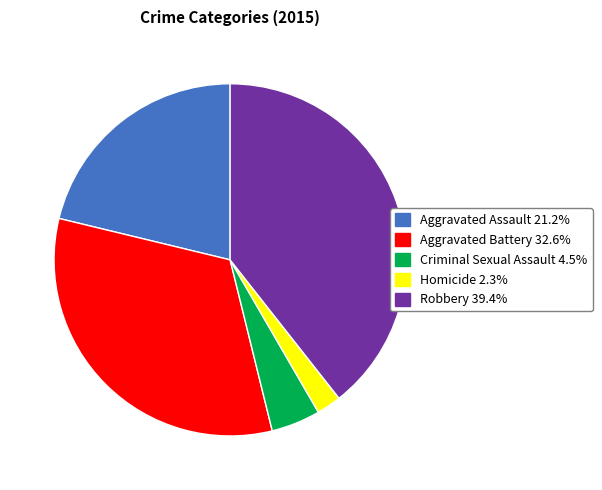

Count the number of slices in the pie.

5